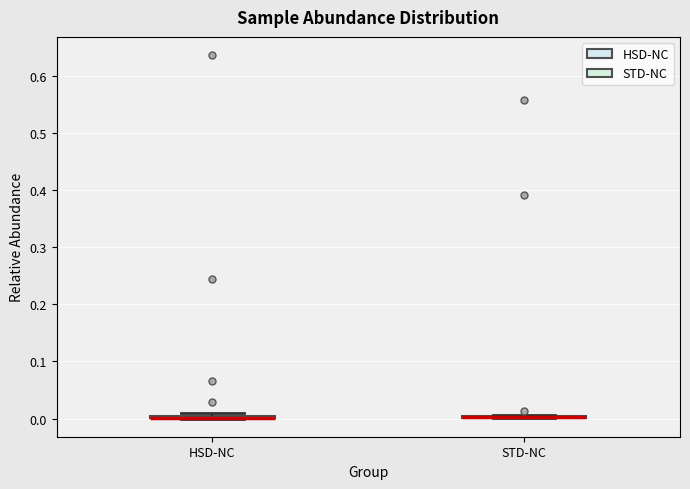

Where is the upper edge of the box for HSD-NC on the y-axis? The values are not printed on the chart, so give them approximately, as read against the axis.

0.01